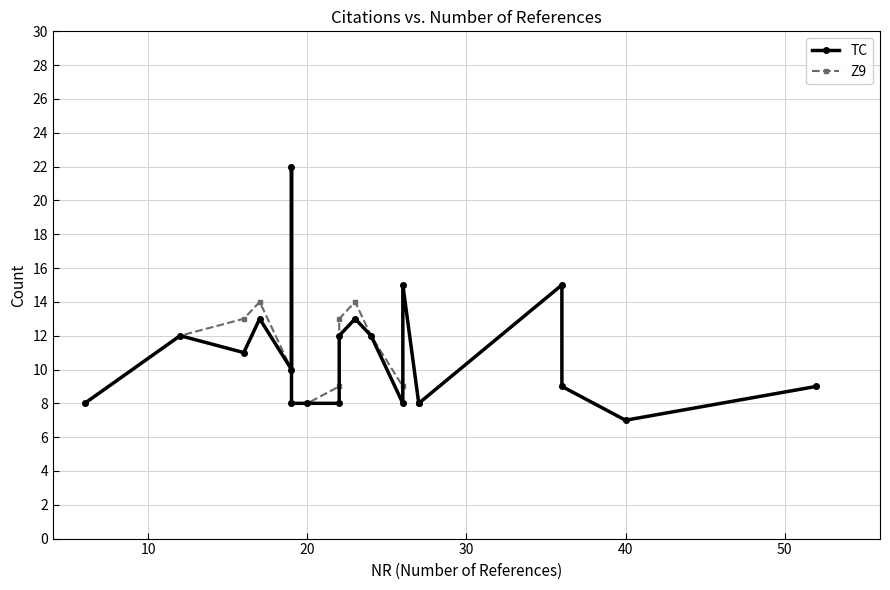

Is this an area chart (filled region under the line)?

No